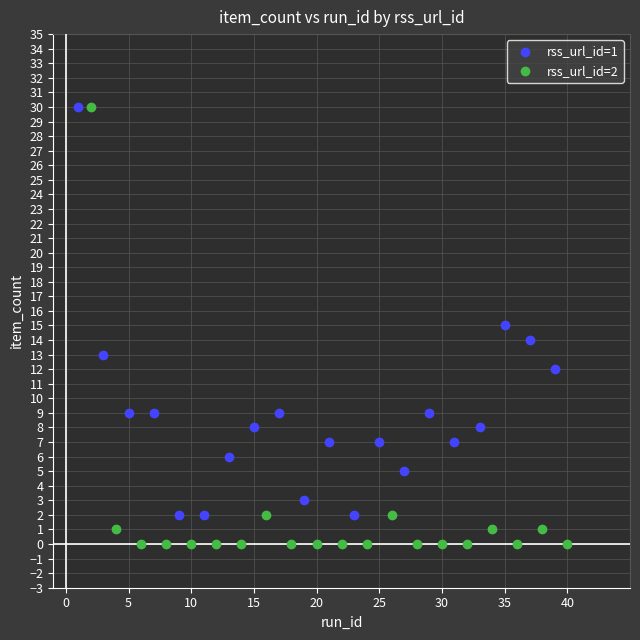

Which series has the widest spread of Y values?

rss_url_id=2